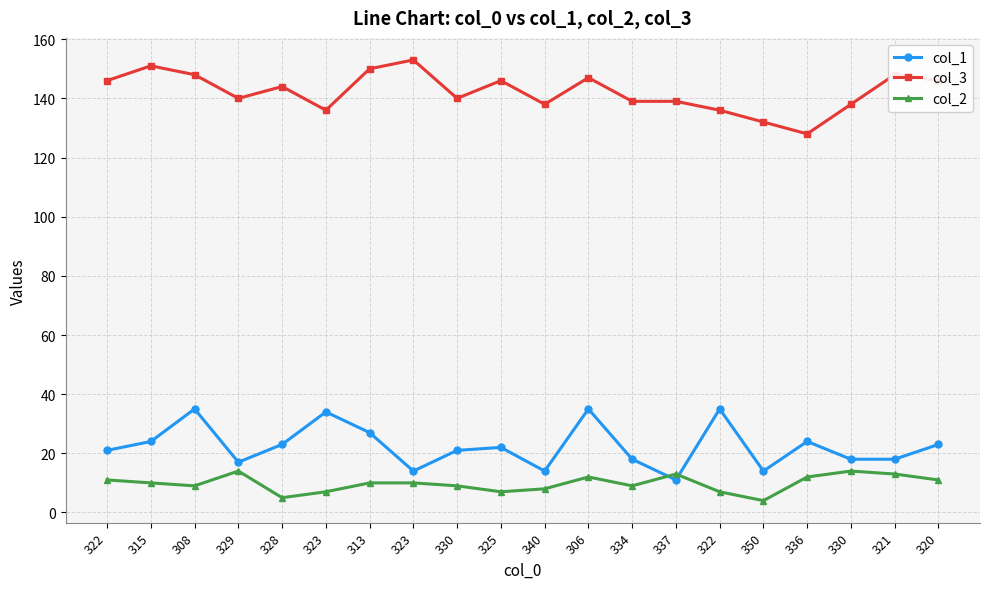

List the series in order of their peak value, lowest first.

col_2, col_1, col_3